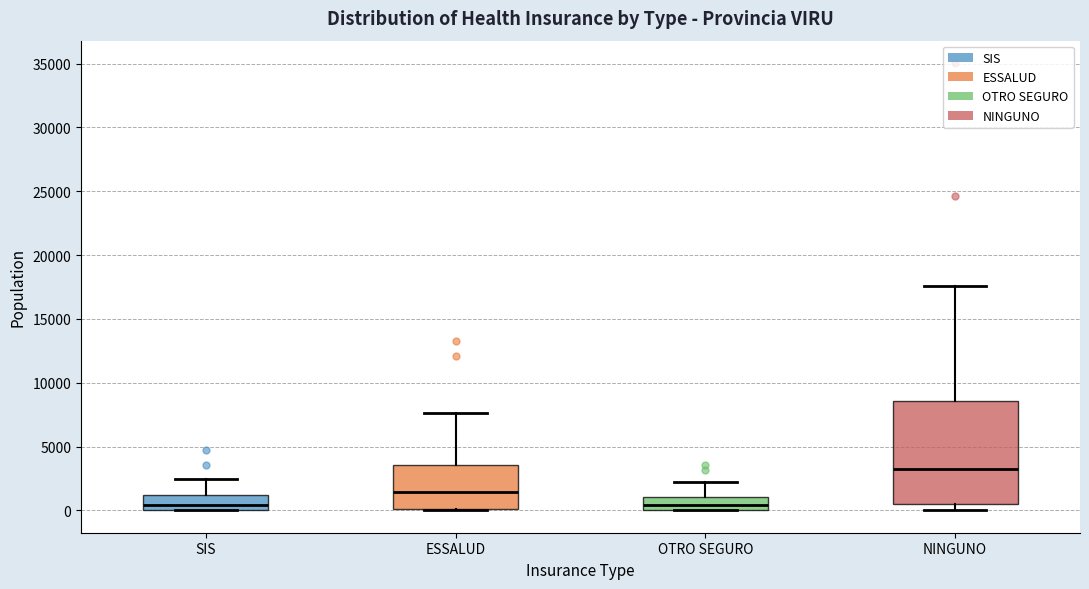

Where is the upper edge of the box for SIS on the y-axis? The values are not printed on the chart, so give them approximately, as read against the axis.

1000